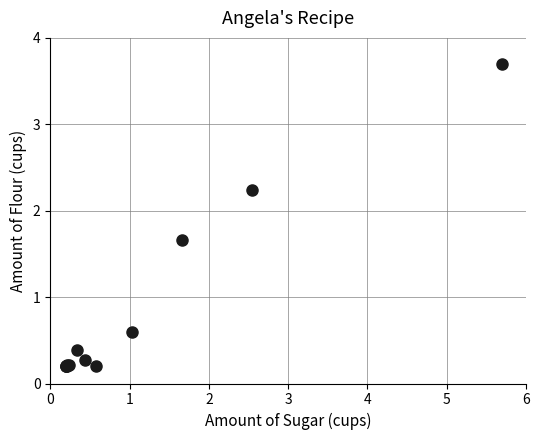

What Y value in the scatter plot is closest to 1?

0.6